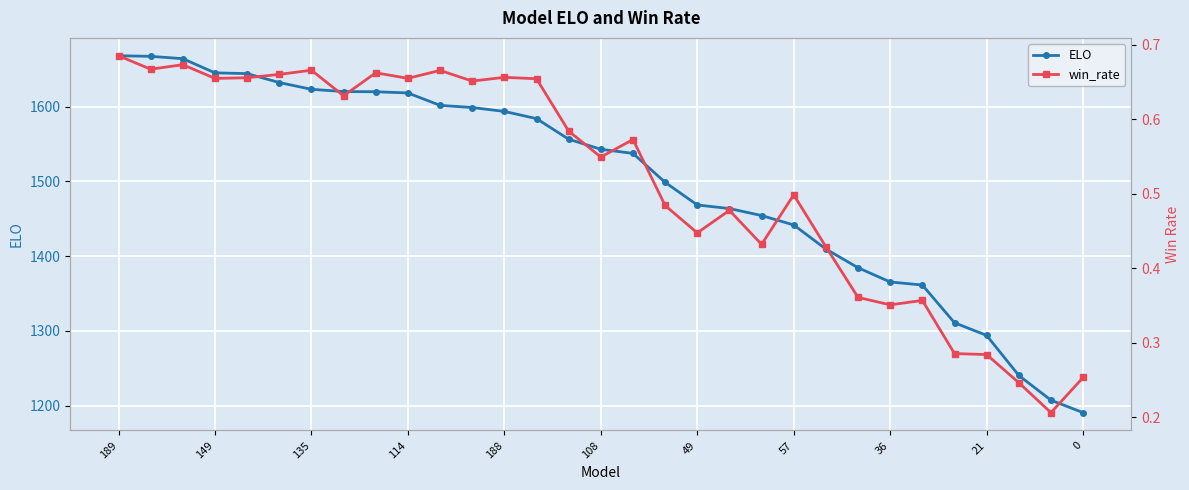

True or false: ELO has a value of 919.9 at 36.

False